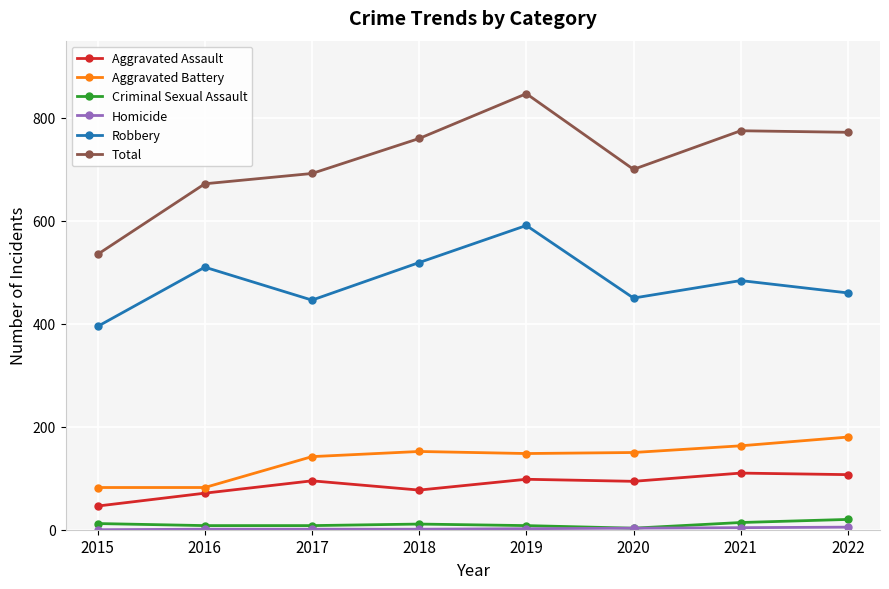

Is it true that Aggravated Assault equals 194 at 2021?

False